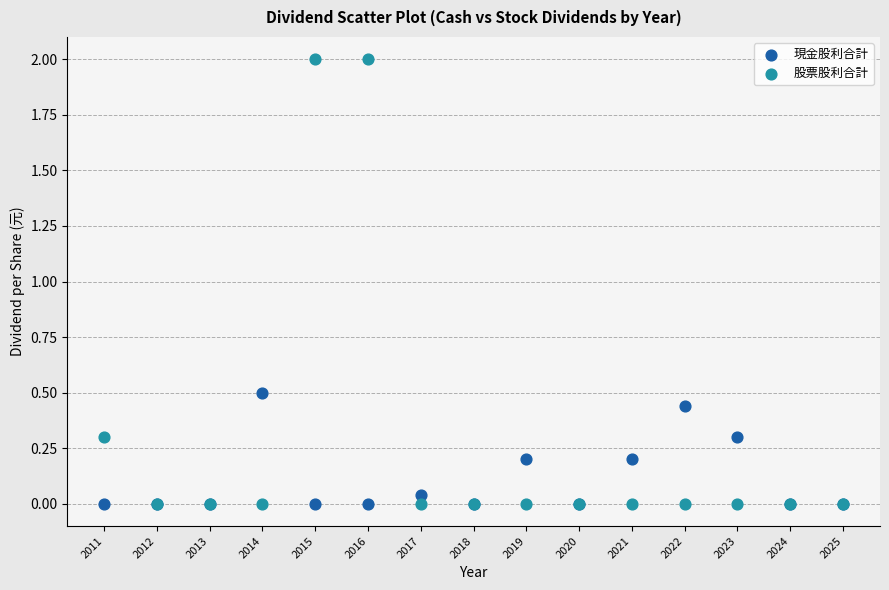

What are all the series names shown in the legend?

現金股利合計, 股票股利合計